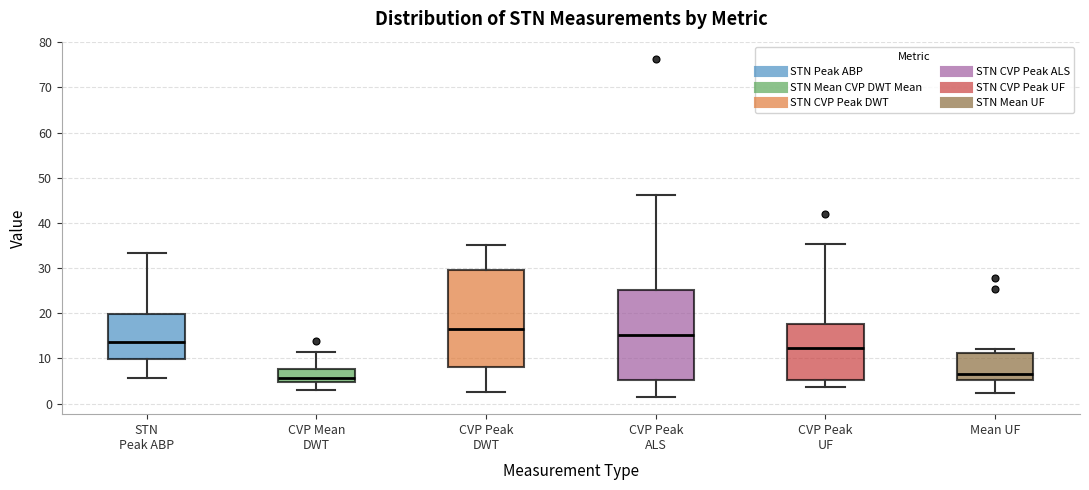

Which box has the highest median line?

CVP Peak DWT